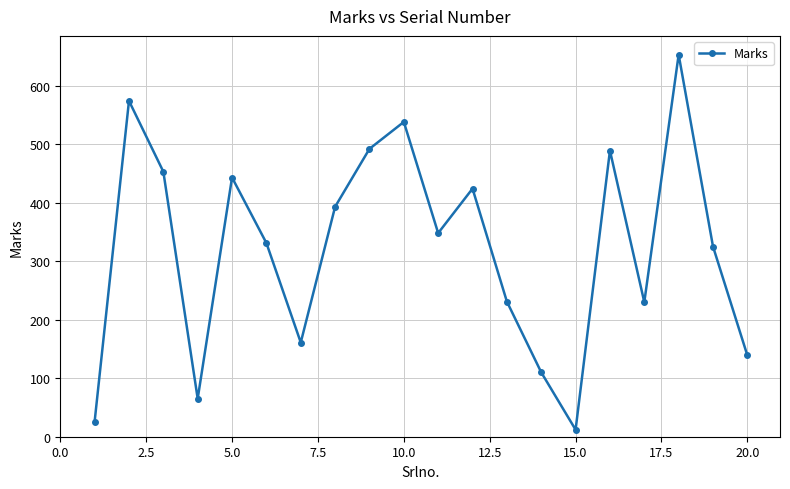

What is the maximum value shown in the chart?

653